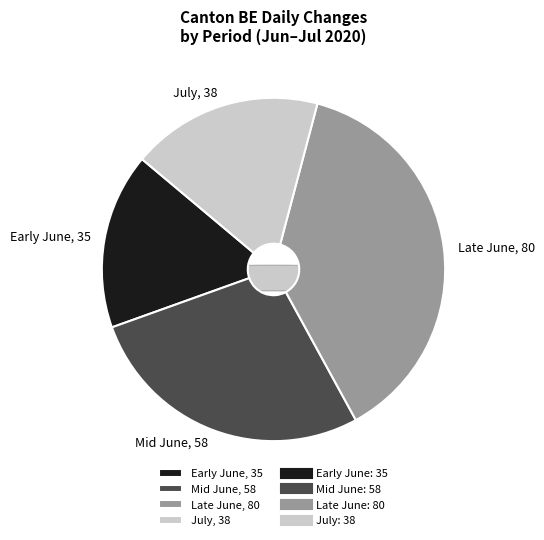

Does any single category account for the majority?

No